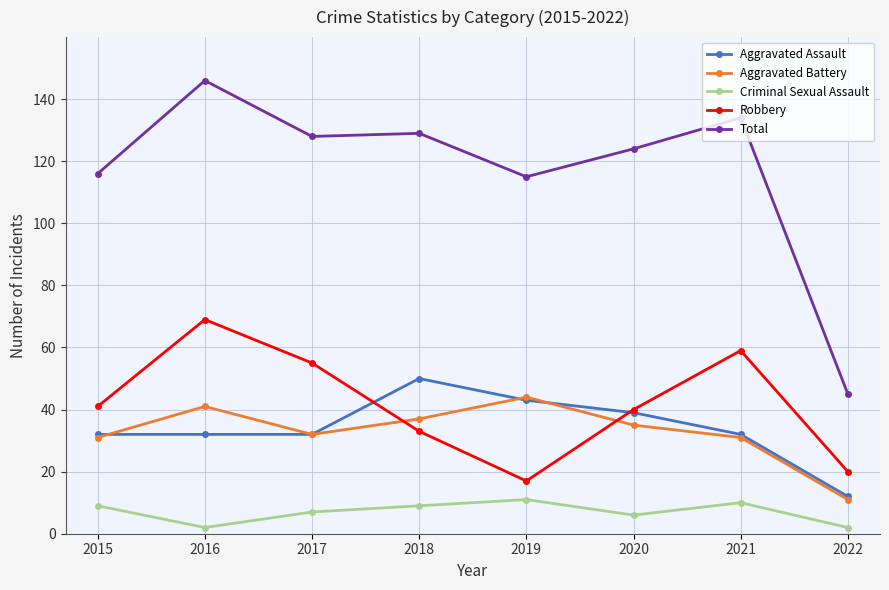

At which category is the sum across all series the highest?

2016